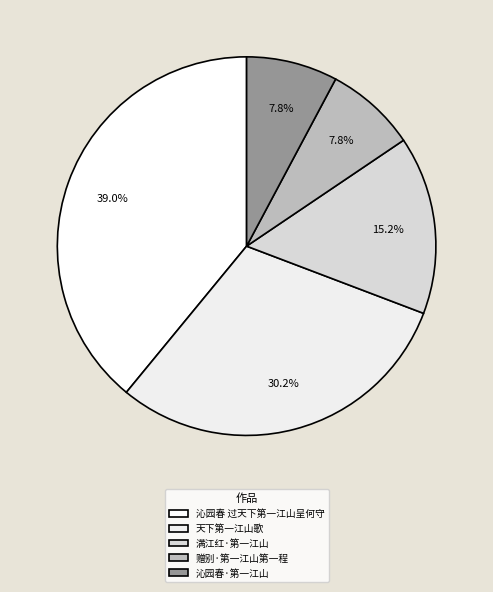

To the nearest percent, what is the difference between the largest and smallest slice percentages?

31%